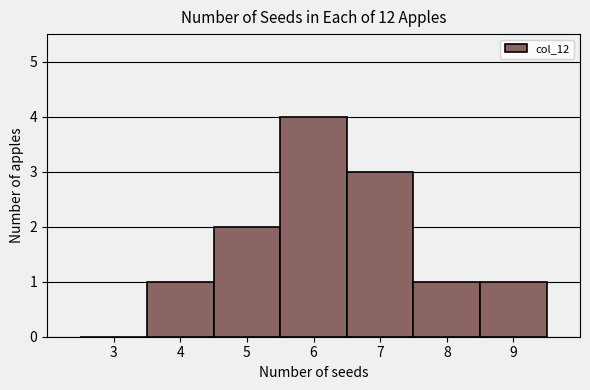

Reading right to left, list all the values displayed in this chart.

9=1	8=1	7=3	6=4	5=2	4=1	3=0